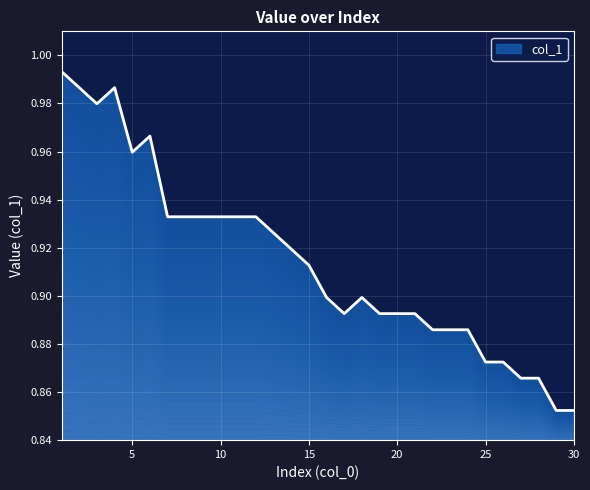

How many points are higher than both their immediate neighbors (excluding endpoints)?

3